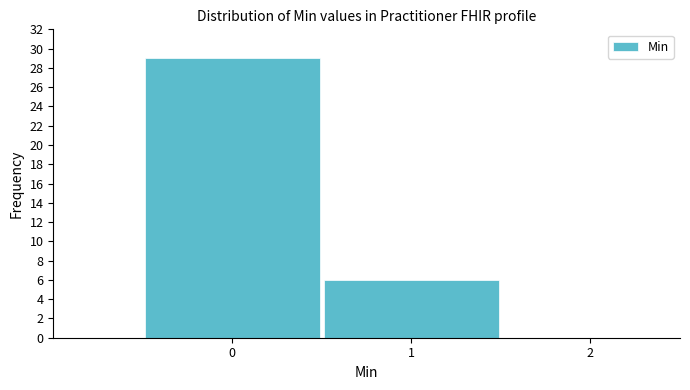

Reading left to right, list every bar in this chart as the range it spans on the x-axis followed by its height. The values are not printed on the chart, so give them approximately, as read against the axis.

-0.5 to 0.5: 29
0.5 to 1.5: 6
1.5 to 2.5: 0